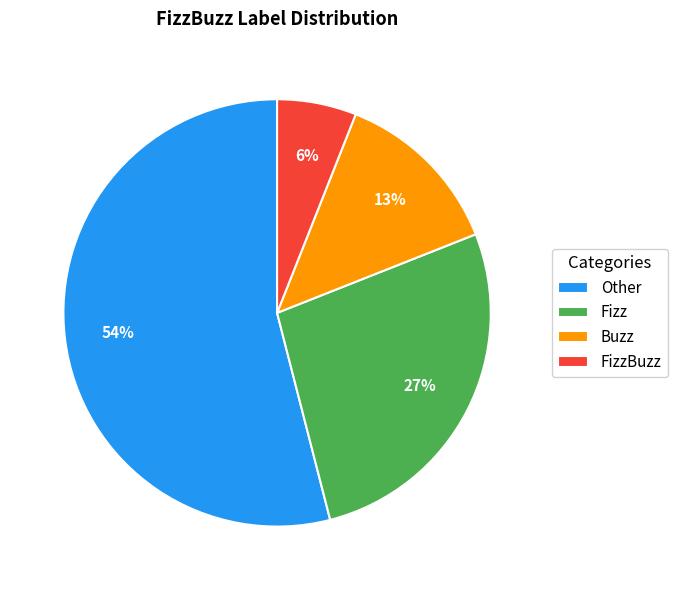

What percentage is the FizzBuzz slice, to the nearest percent?

6%